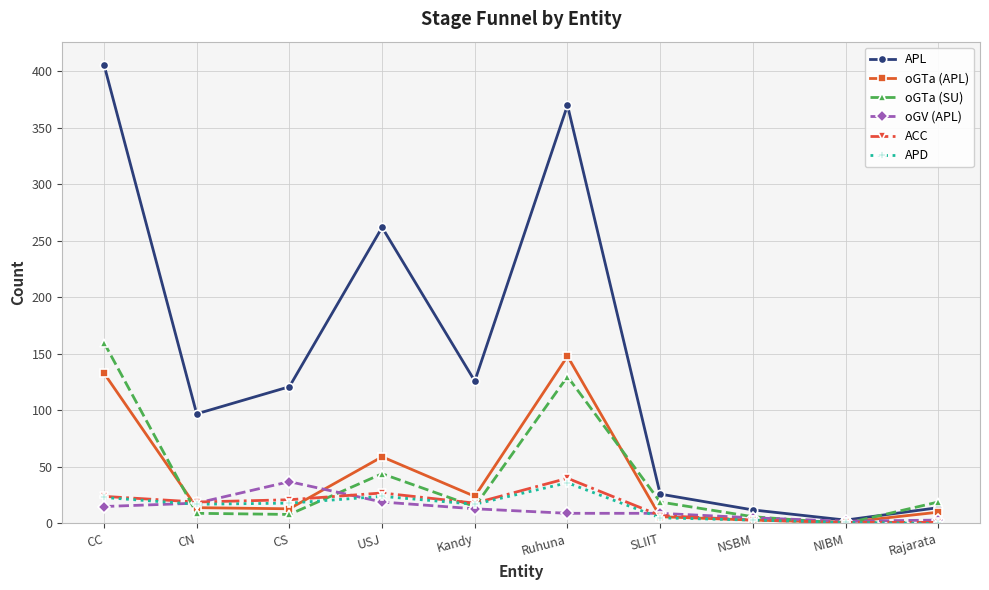

In APL, how many points are higher than both neighbors (excluding endpoints)?

2